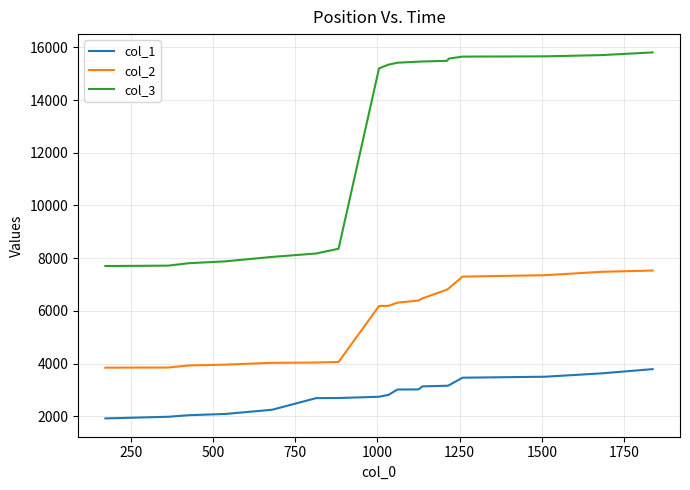

True or false: col_1 and col_3 cross at least once.

False